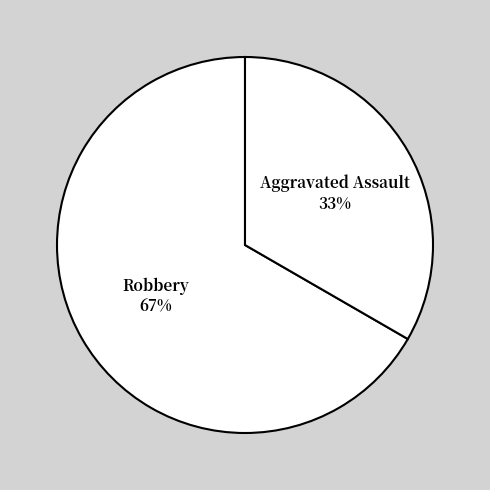

Count the number of slices in the pie.

2